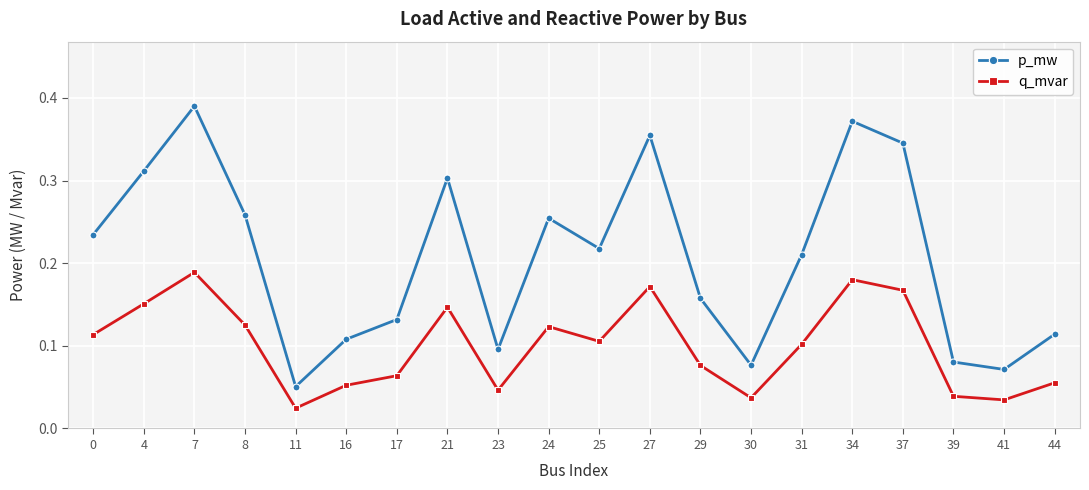

True or false: p_mw and q_mvar cross at least once.

False